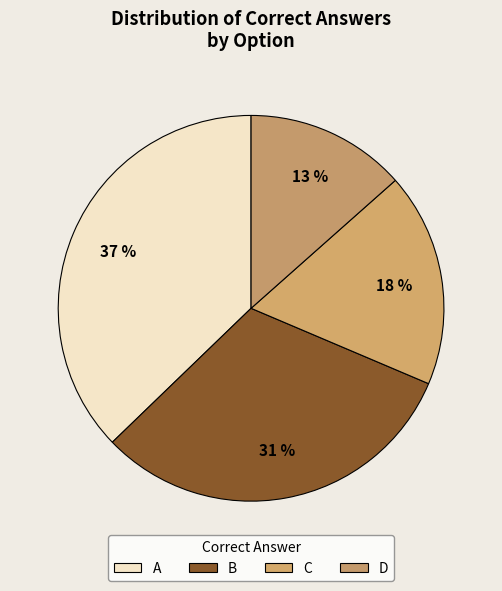

How many segments does this pie chart have?

4